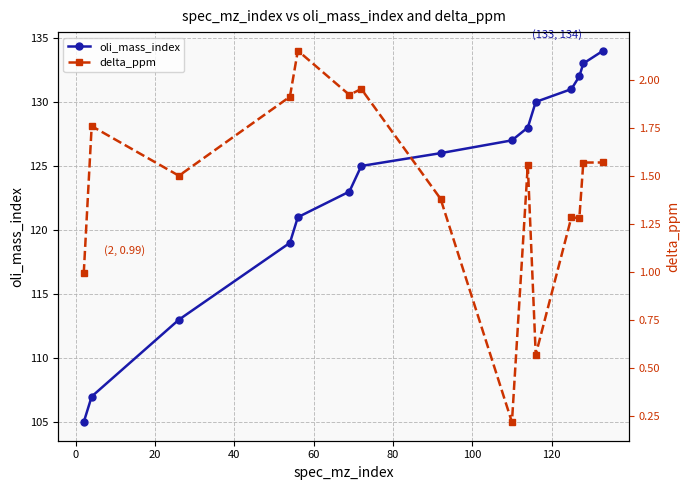

Which series has the largest total across all categories?

oli_mass_index